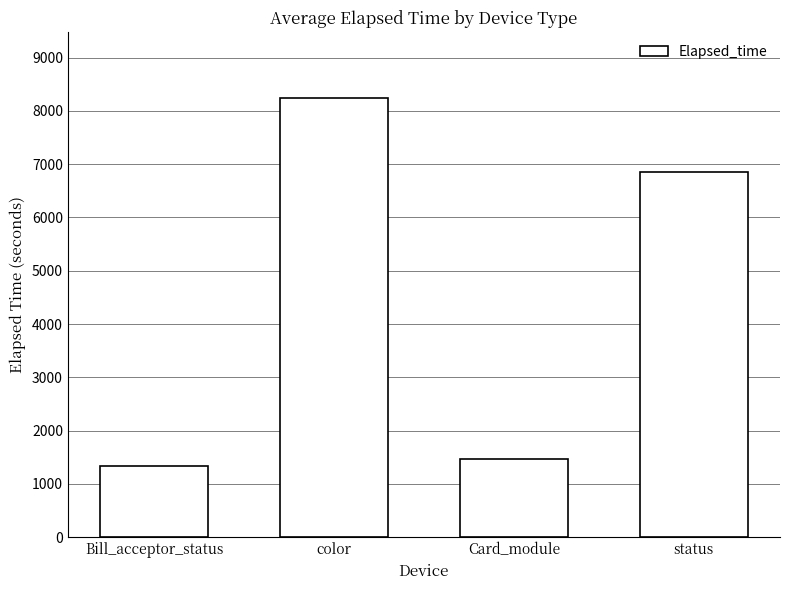

Is it true that the value at color is 8237?

True